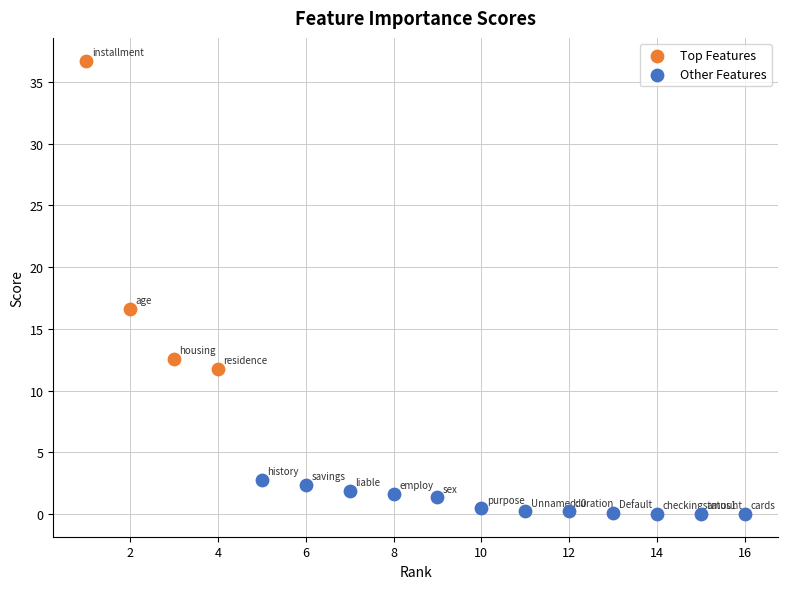

Which series has the largest Y range (max minus min)?

Top Features